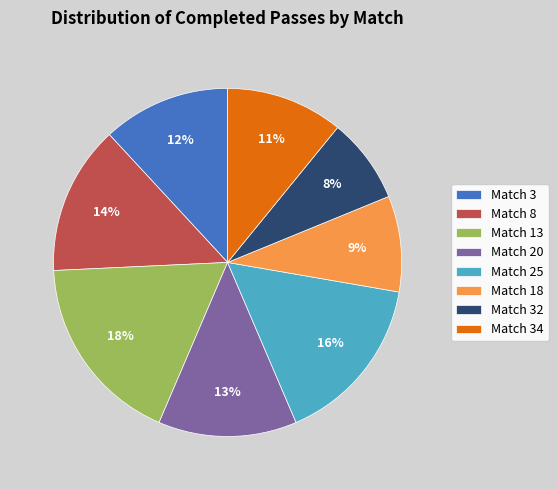

Count the number of slices in the pie.

8